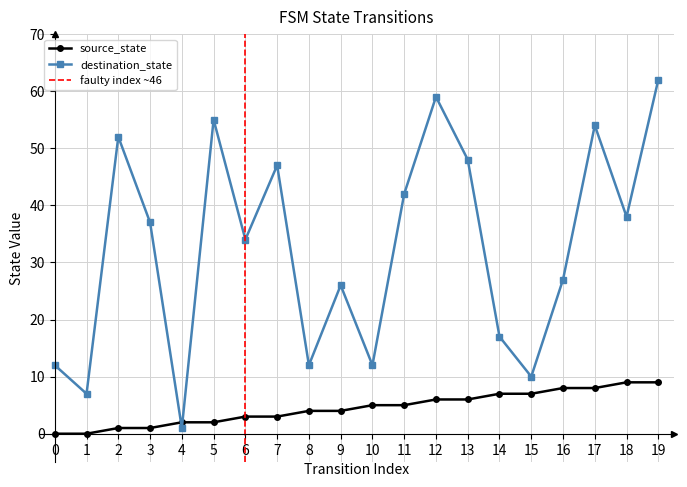

Which series ends up on top after the final intersection of destination_state and source_state?

destination_state